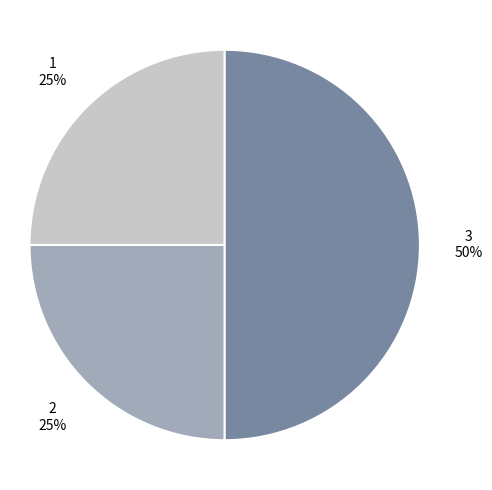

Does 2 account for over 50% of the chart?

No